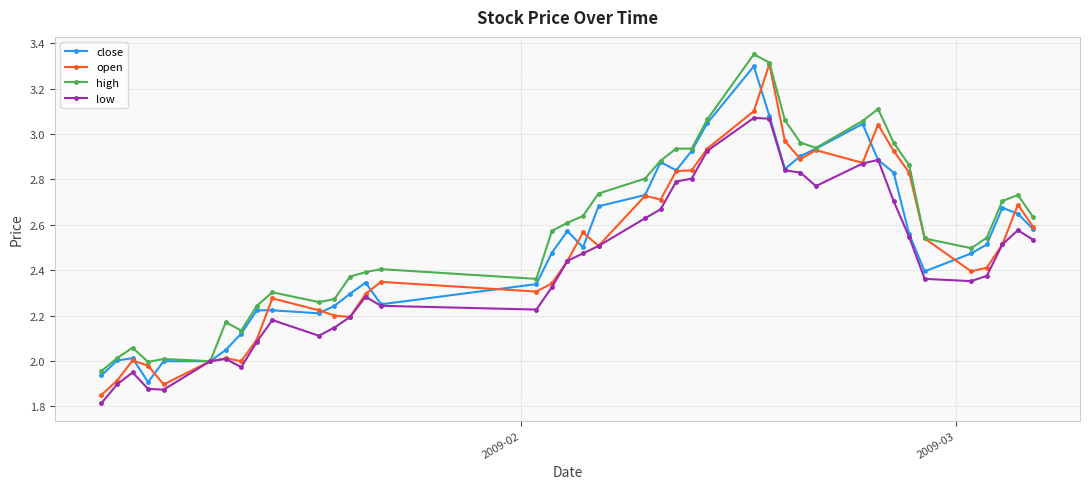

What is the minimum value shown in the chart?

1.8